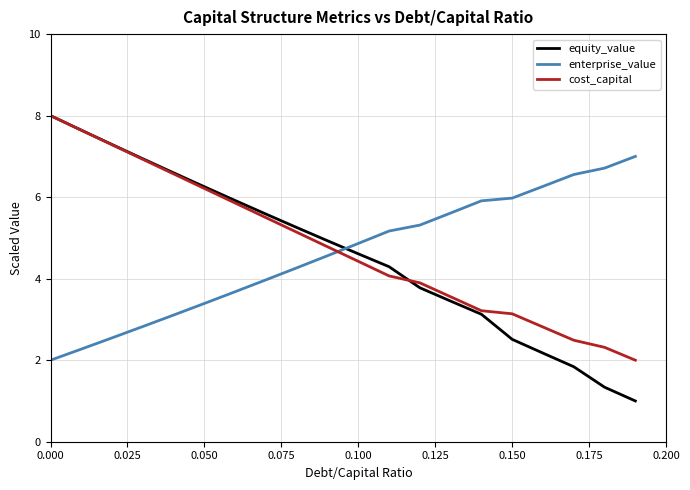

What is the highest value of the enterprise_value series?

7.0